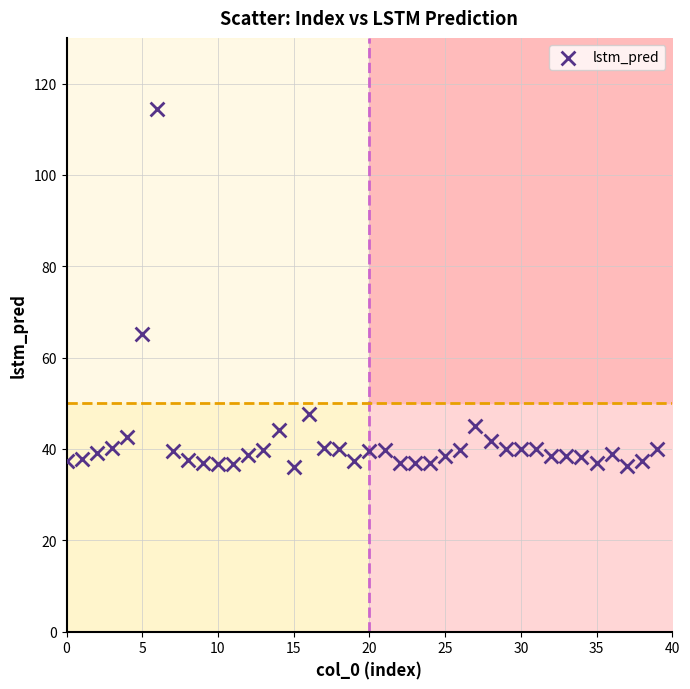

What is the range of Y values (max minus min)?

78.4